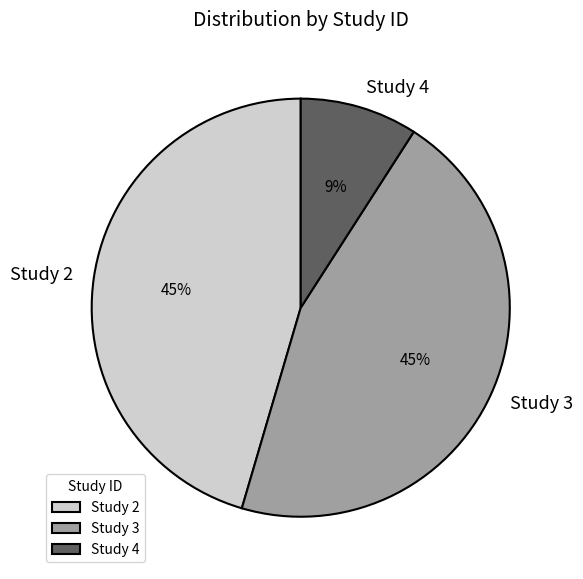

What is the smallest slice in the pie chart?

Study 4